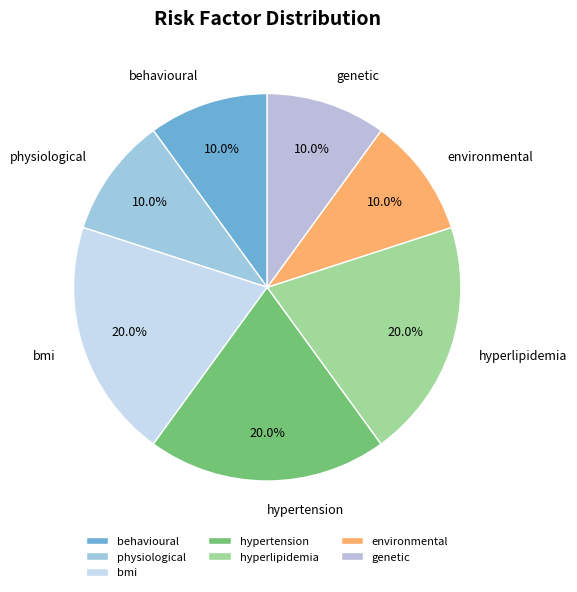

Which has a higher value, hyperlipidemia or genetic?

hyperlipidemia